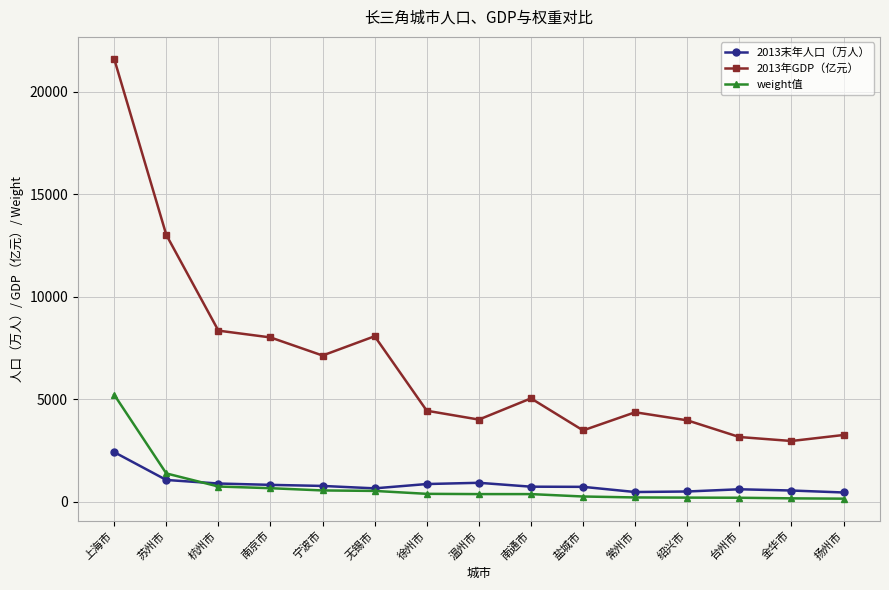

True or false: 2013年GDP（亿元） has more than 2 points higher than both neighbors.

True